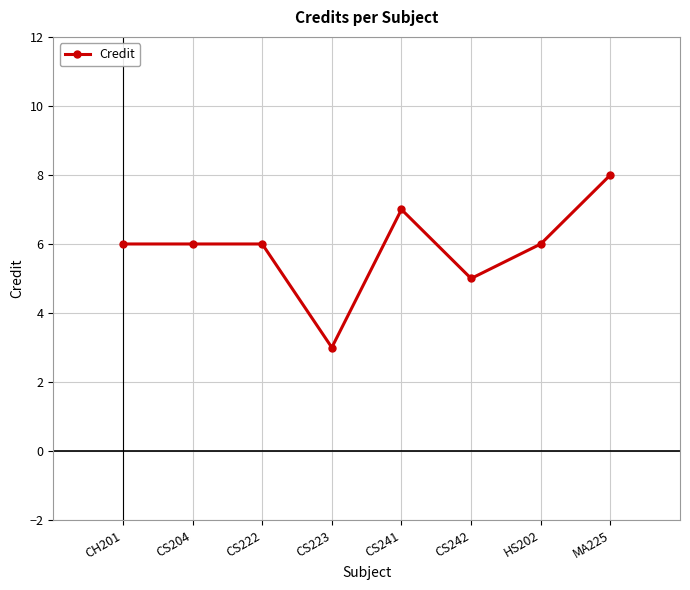

Which label corresponds to the largest value in the chart?

MA225